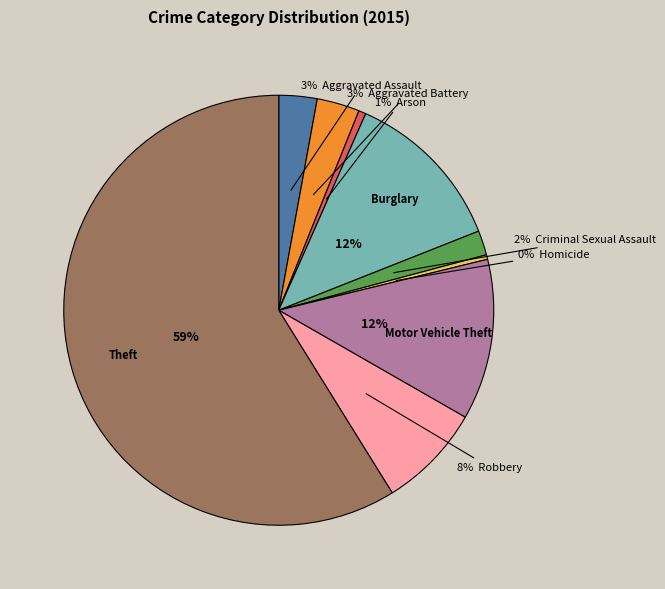

Does any single category account for the majority?

Yes